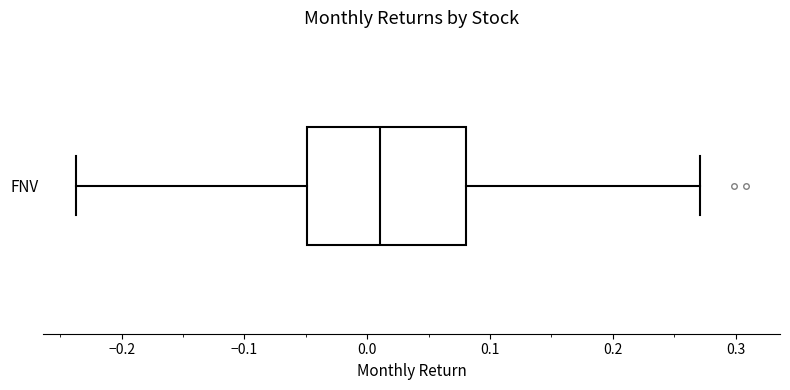

Read this box plot against the x-axis: the position of the median line, the range covered by the box, and the ends of both whiskers. The values are not printed on the chart, so give them approximately, as read against the axis.

median 0.01, box -0.05 to 0.08, whiskers -0.24 to 0.27